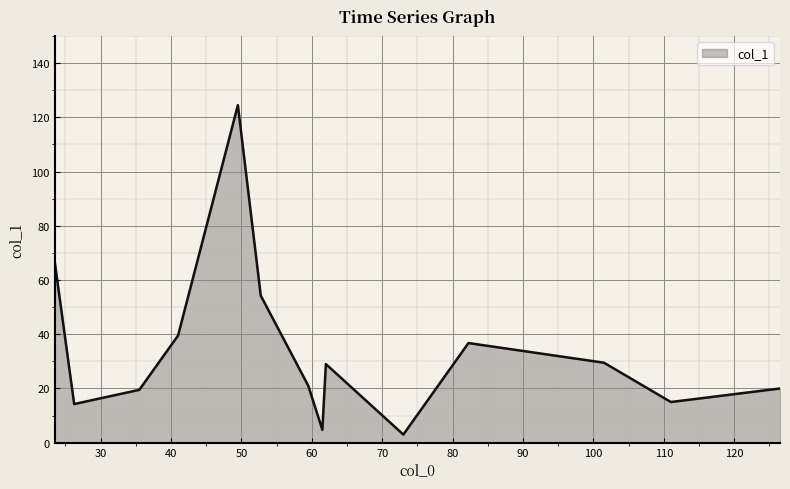

What is the greatest value displayed?

124.5